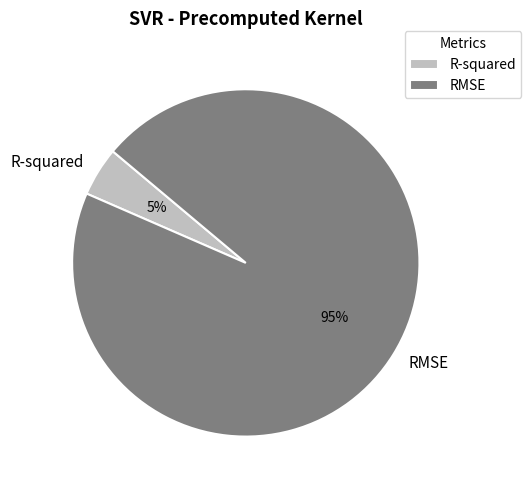

Which category has the smallest portion of the pie?

R-squared